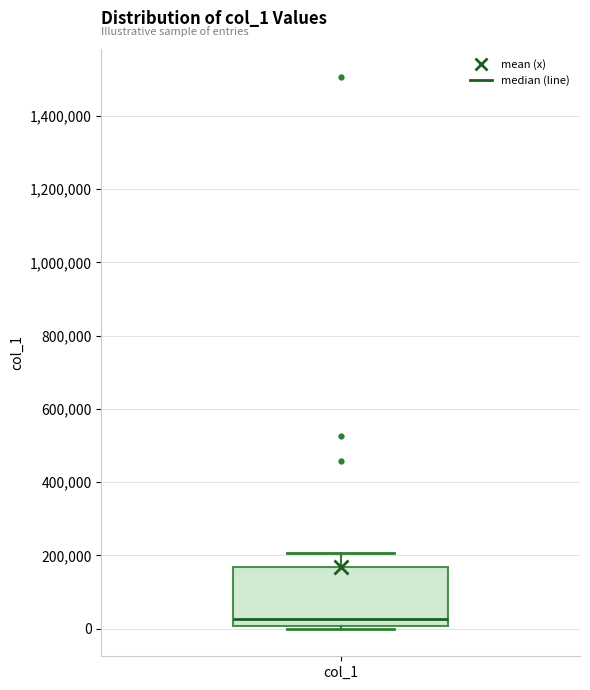

Where is the lower edge of the box for col_1 on the y-axis? The values are not printed on the chart, so give them approximately, as read against the axis.

0